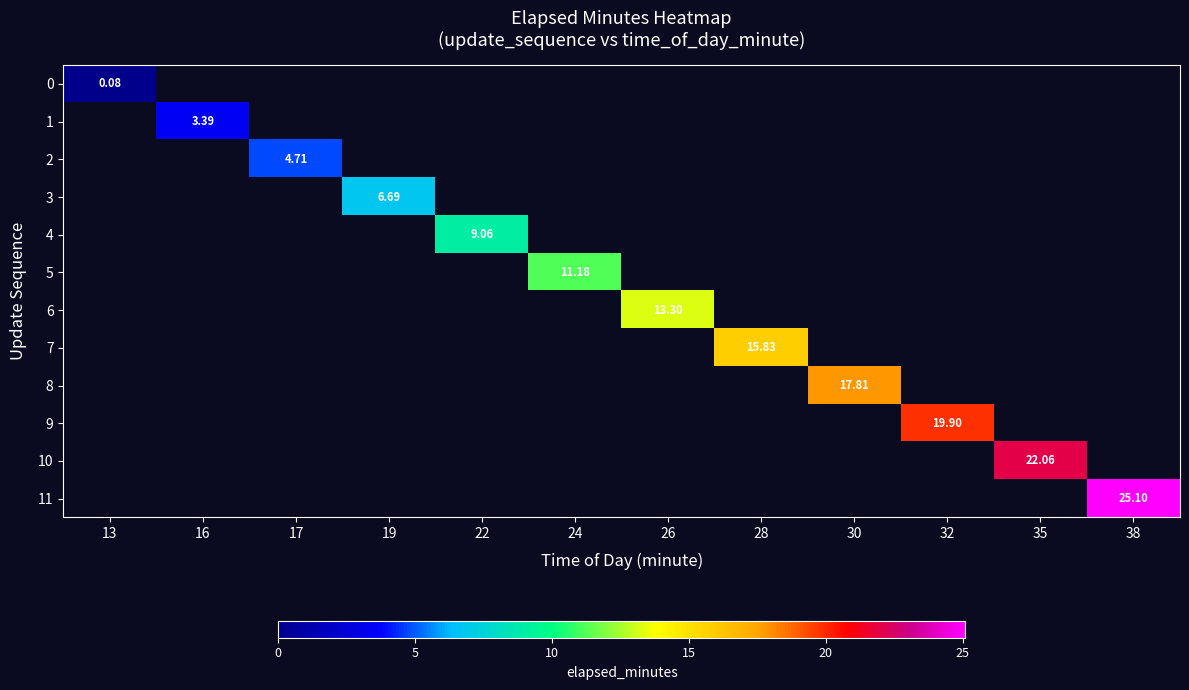

What is the difference between the 5 values at 24 and 30?

11.2